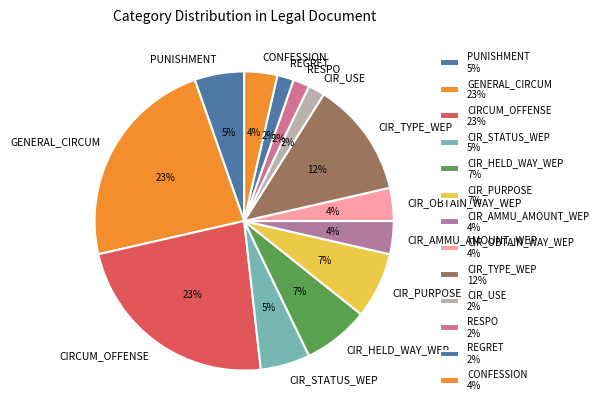

Count the number of slices in the pie.

13